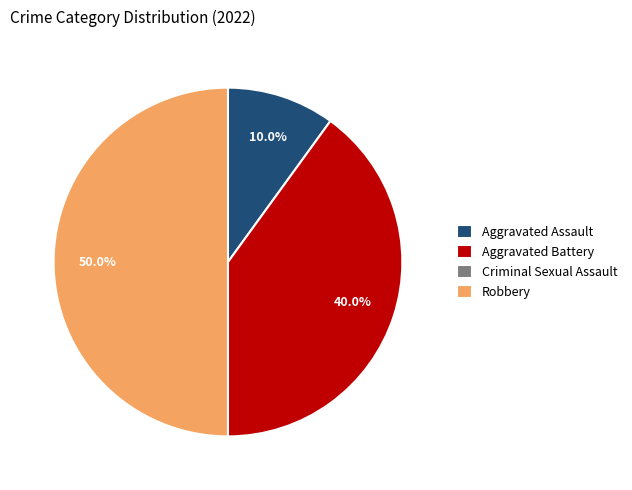

What percentage is the Aggravated Assault slice, to the nearest percent?

10%